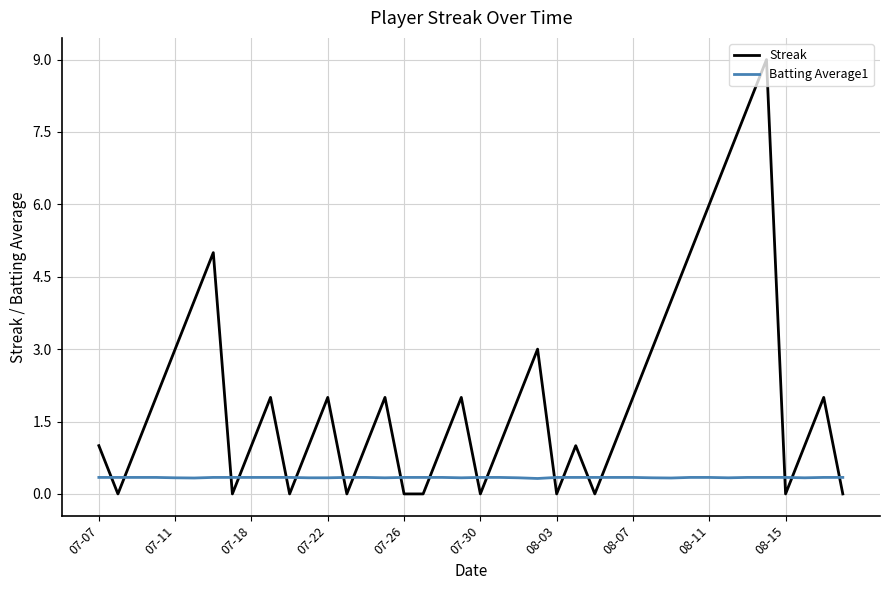

Which series has the widest spread of values?

Streak